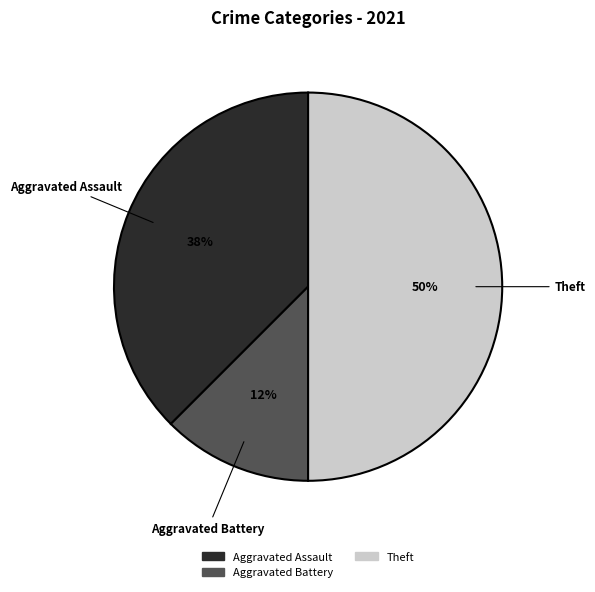

To the nearest percent, what is the average slice percentage?

33%